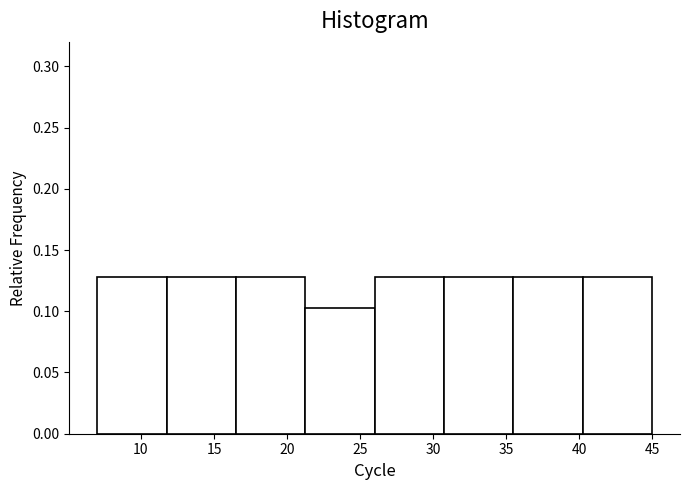

Reading left to right, list every bar in this chart as the range it spans on the x-axis followed by its height. Neither the bar edges nor the heights are printed on the chart, so give them approximately, as read against the axes.

7.00 to 11.75: 0.130
11.75 to 16.50: 0.130
16.50 to 21.25: 0.130
21.25 to 26.00: 0.105
26.00 to 30.75: 0.130
30.75 to 35.50: 0.130
35.50 to 40.25: 0.130
40.25 to 45.00: 0.130